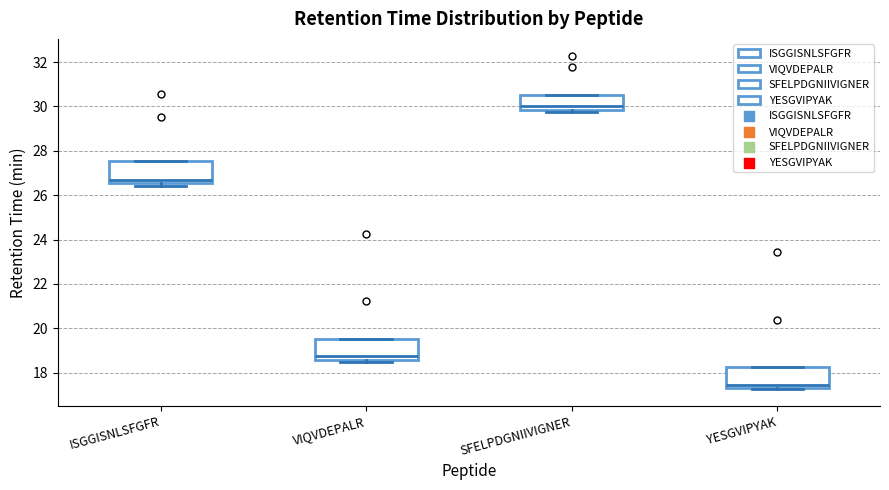

Reading left to right, transcribe this box plot: for each box, give where its median line is, the range the box spans, and where its two whiskers end, as read against the y-axis. The values are not printed on the chart, so give them approximately, as read against the axis.

ISGGISNLSFGFR: median 26.6 (just above the box's lower edge), box 26.6 to 27.6, whiskers 26.4 to 27.6
VIQVDEPALR: median 18.8, box 18.6 to 19.6, whiskers 18.4 to 19.6
SFELPDGNIIVIGNER: median 30.0, box 29.8 to 30.6, whiskers 29.8 (just below the box's lower edge) to 30.6
YESGVIPYAK: median 17.4, box 17.2 to 18.2, whiskers 17.2 to 18.2